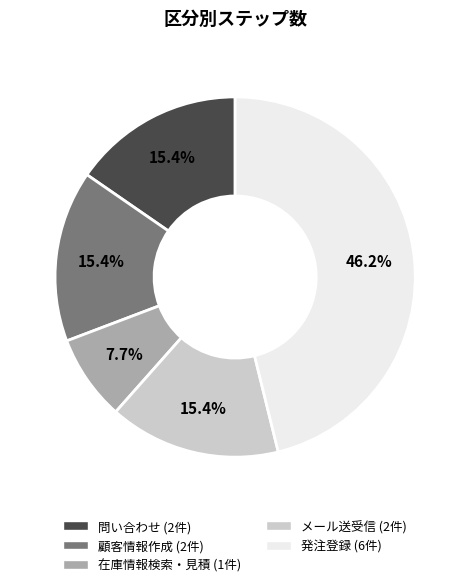

What is the smallest slice in the pie chart?

在庫情報検索・見積